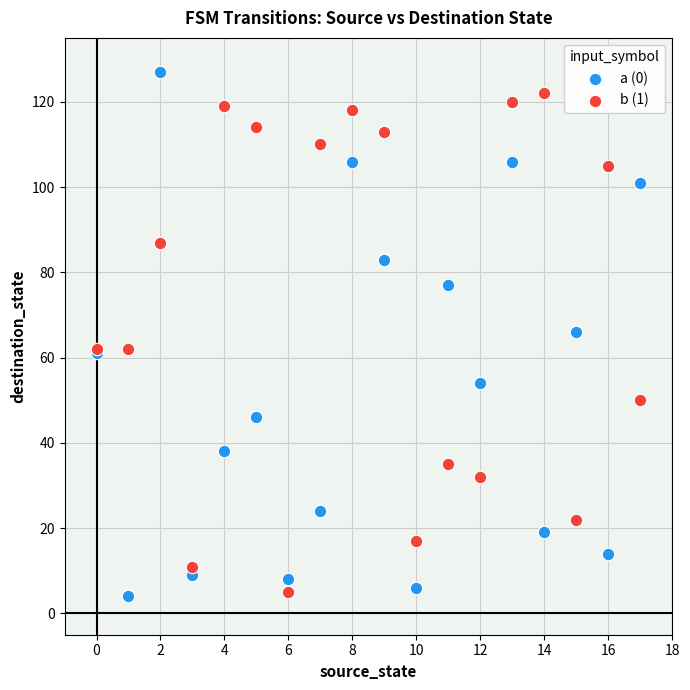

Which series reaches the maximum Y coordinate?

a (0)